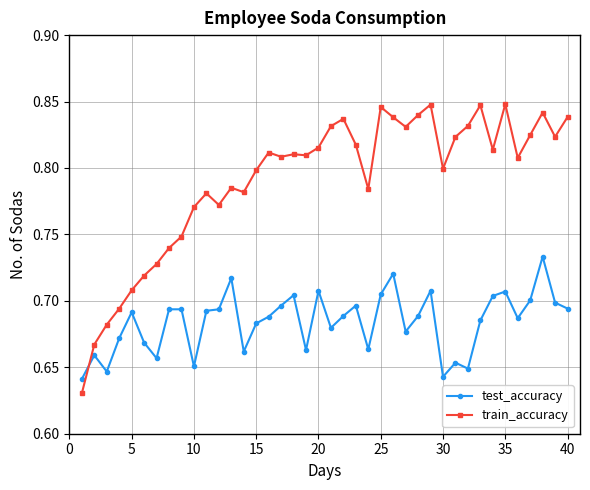

Which series ends up on top after the final intersection of train_accuracy and test_accuracy?

train_accuracy